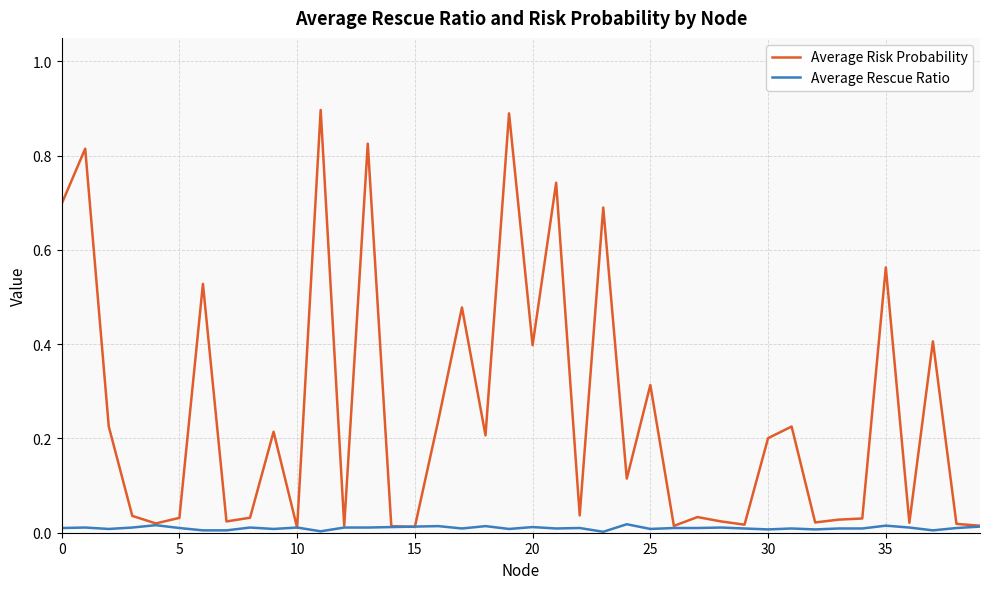

What is the maximum value shown in the chart?

0.9